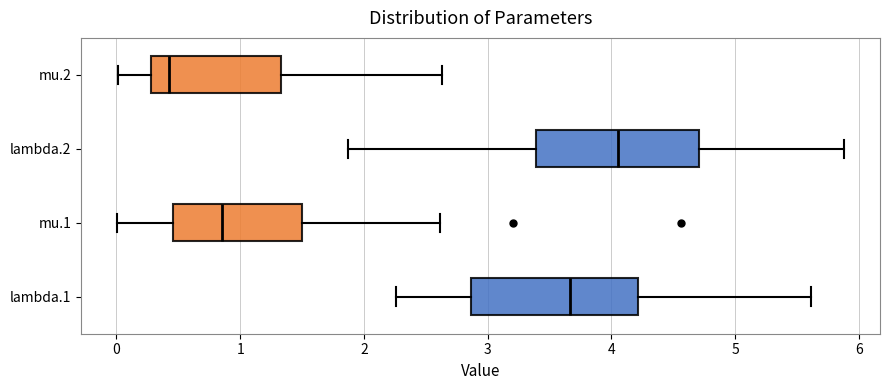

Reading bottom to top, read every box against the x-axis: the position of its median line, the range the box covers, and the ends of its whiskers. The values are not printed on the chart, so give them approximately, as read against the axis.

lambda.1: median 3.7, box 2.9 to 4.2, whiskers 2.3 to 5.6
mu.1: median 0.9, box 0.5 to 1.5, whiskers 0.0 to 2.6
lambda.2: median 4.1, box 3.4 to 4.7, whiskers 1.9 to 5.9
mu.2: median 0.4, box 0.3 to 1.3, whiskers 0.0 to 2.6